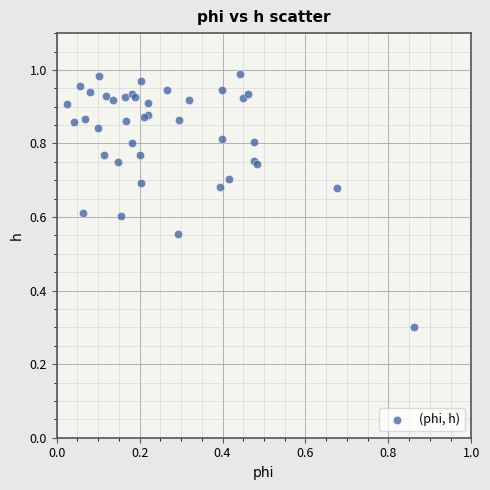

What Y value in the scatter plot is closest to 0?

0.3